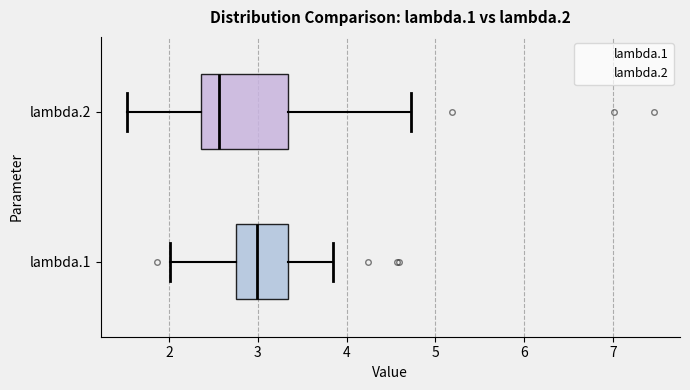

Which box's median line is the furthest to the left?

lambda.2